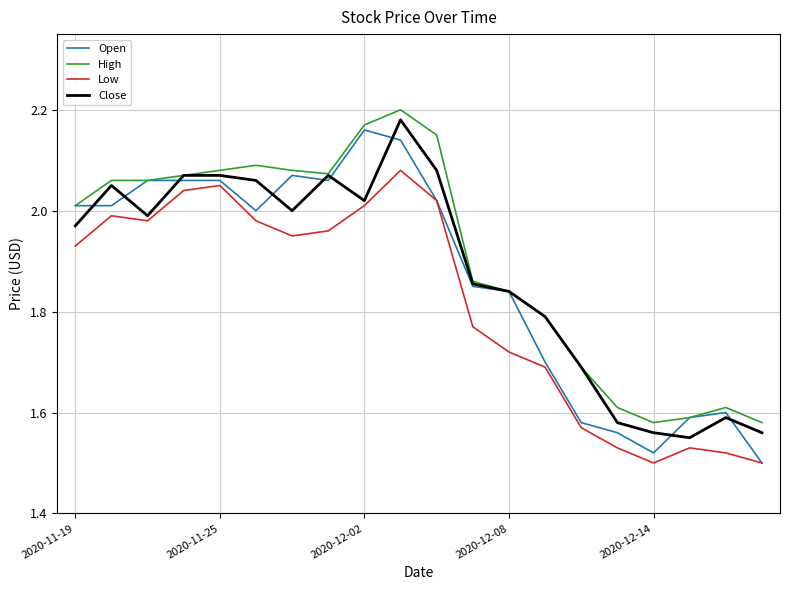

Count the number of data series in this chart.

4